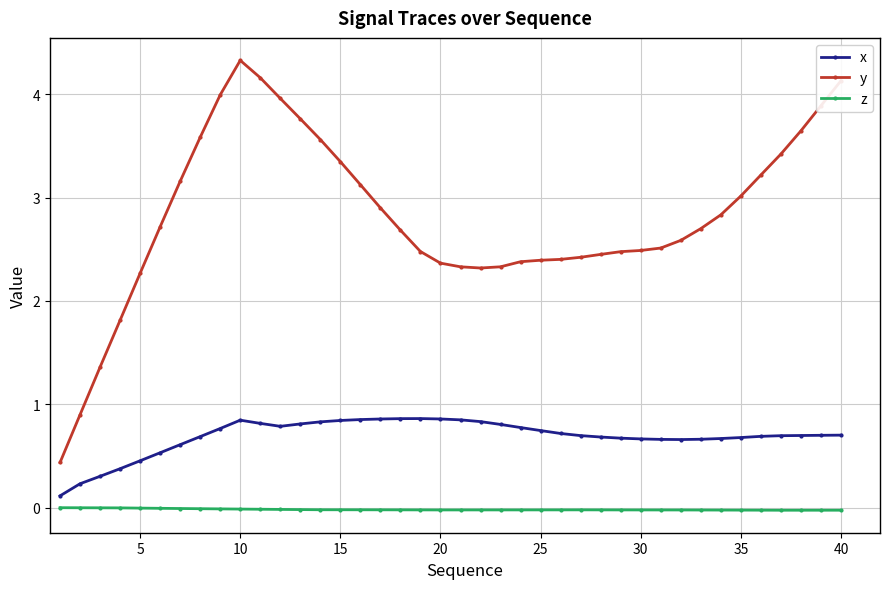

How many lines are shown in the chart?

3